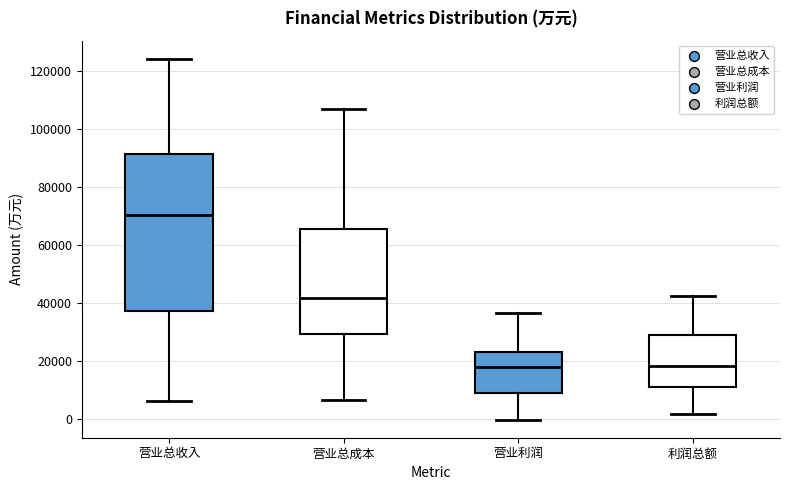

Reading left to right, read every box against the y-axis: the position of its median line, the range the box covers, and the ends of its whiskers. The values are not printed on the chart, so give them approximately, as read against the axis.

营业总收入: median 70000, box 38000 to 92000, whiskers 6000 to 124000
营业总成本: median 42000, box 30000 to 66000, whiskers 6000 to 108000
营业利润: median 18000, box 8000 to 24000, whiskers 0 to 36000
利润总额: median 18000, box 10000 to 30000, whiskers 2000 to 42000